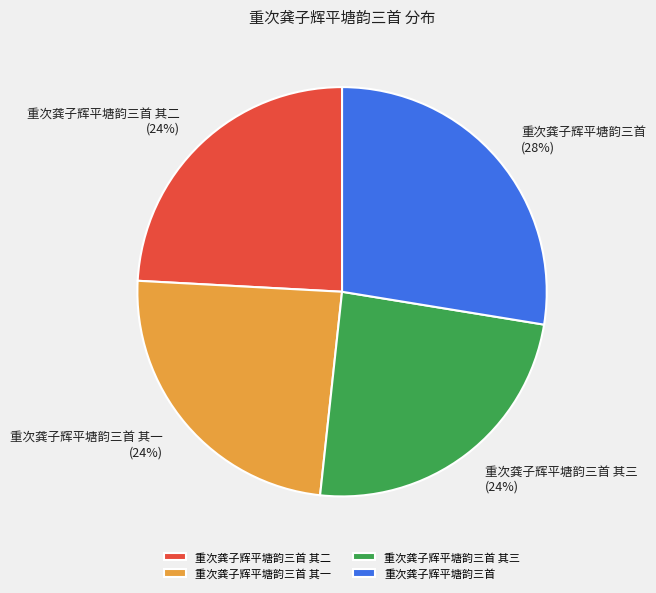

Which has a higher value, 重次龚子辉平塘韵三首 其一 or 重次龚子辉平塘韵三首?

重次龚子辉平塘韵三首